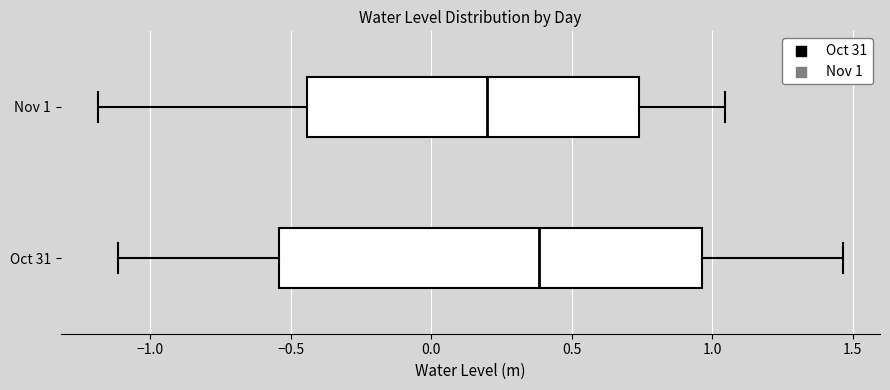

Reading bottom to top, read every box against the x-axis: the position of its median line, the range the box covers, and the ends of its whiskers. The values are not printed on the chart, so give them approximately, as read against the axis.

Oct 31: median 0.40, box -0.55 to 0.95, whiskers -1.10 to 1.45
Nov 1: median 0.20, box -0.45 to 0.75, whiskers -1.20 to 1.05